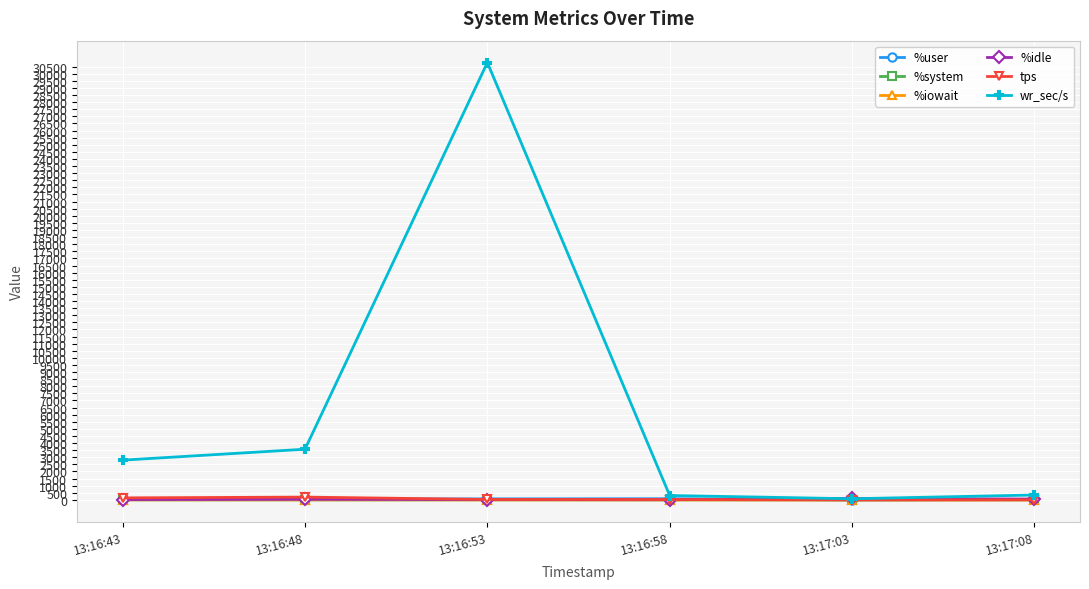

True or false: %idle has more than 0 points higher than both neighbors.

True